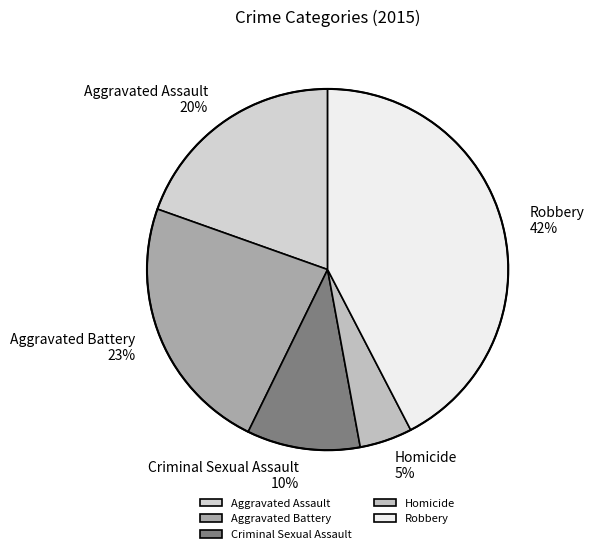

Which has a higher value, Aggravated Assault or Robbery?

Robbery